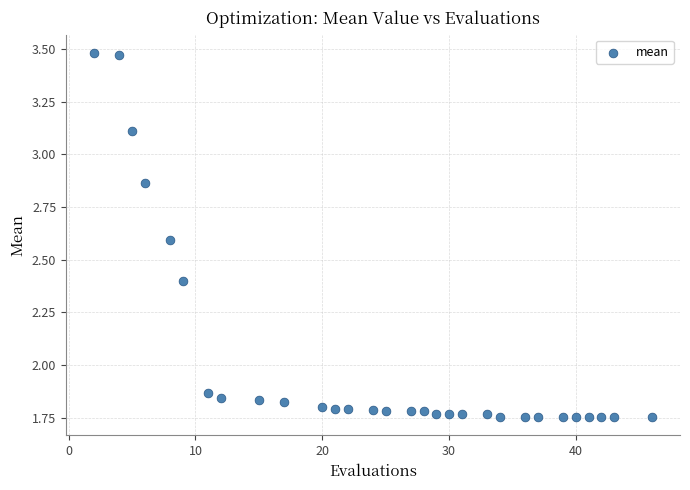

What is the range of X values (max minus min)?

44.0